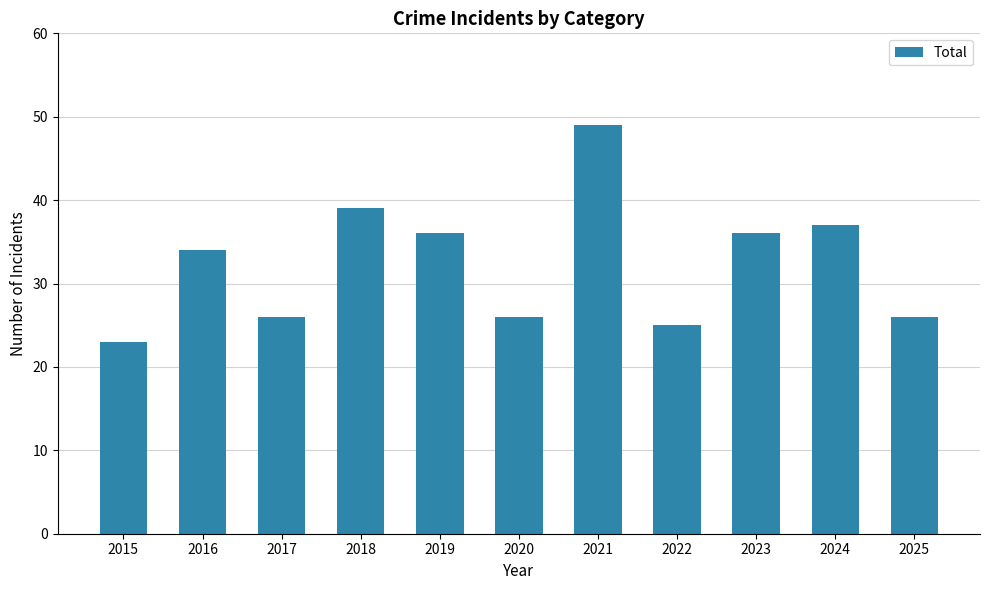

Which label corresponds to the largest value in the chart?

2021